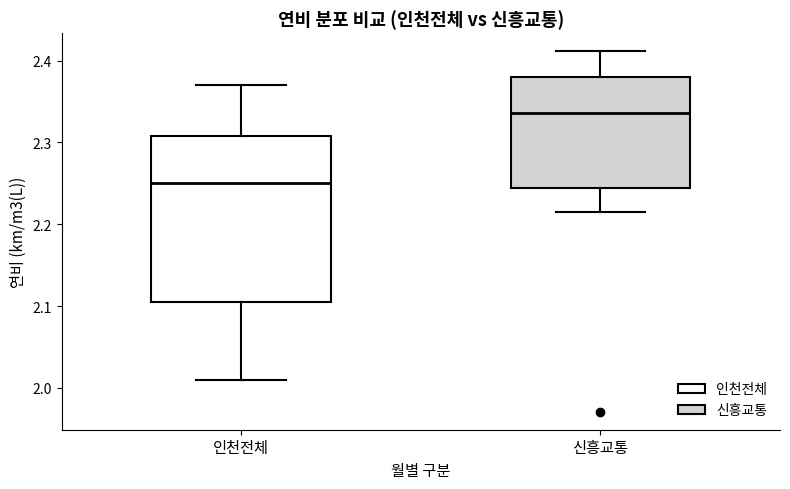

Comparing the boxes themselves (not the whiskers), which one is the tallest?

인천전체